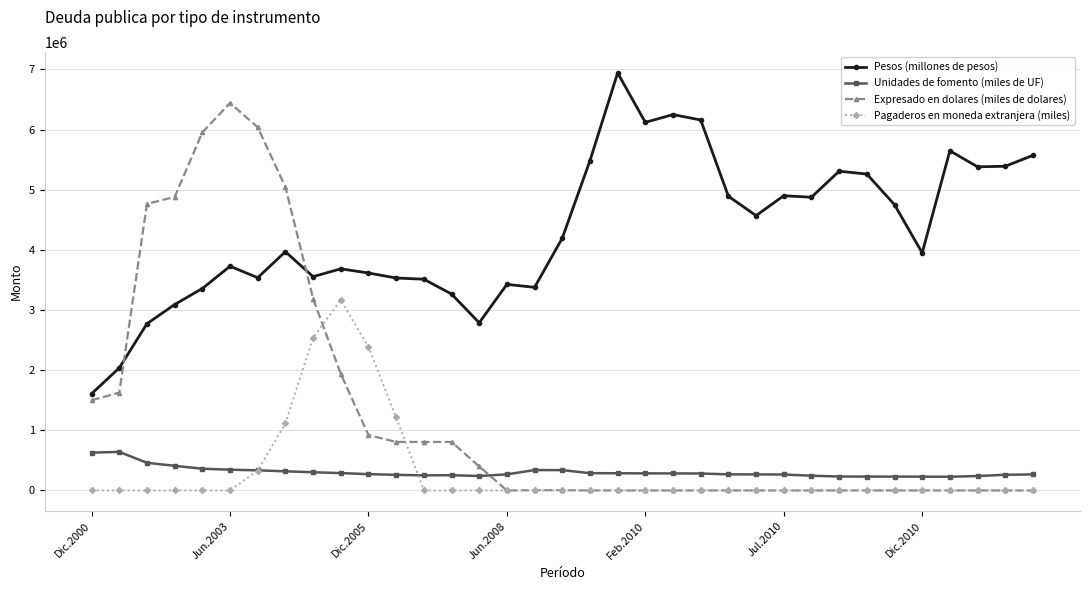

Which series has the largest total across all categories?

Pesos (millones de pesos)